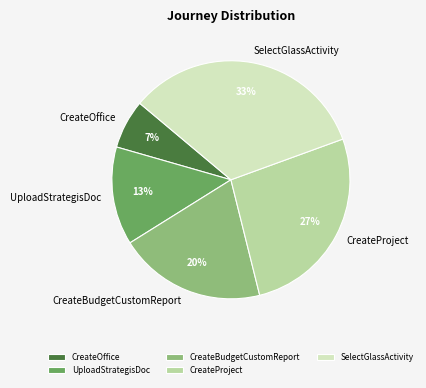

How many segments does this pie chart have?

5